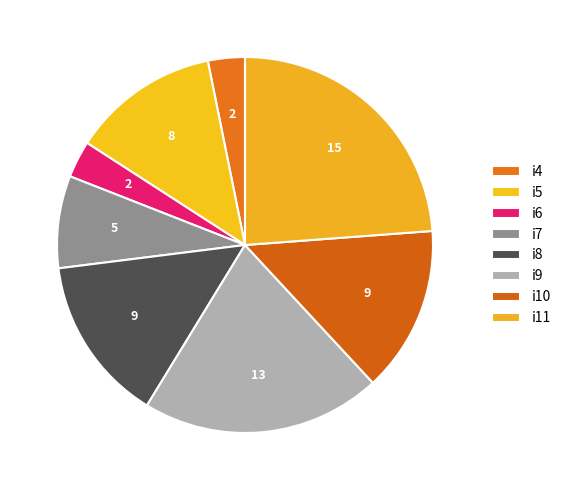

Count the number of slices in the pie.

8